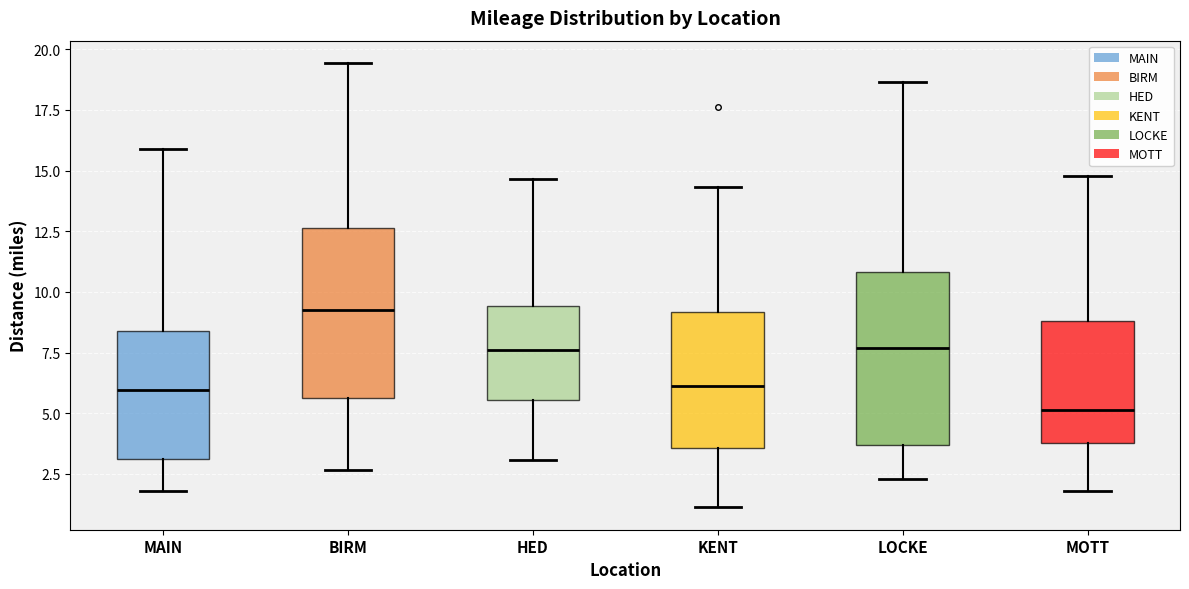

Reading left to right, read every box against the y-axis: the position of its median line, the range the box covers, and the ends of its whiskers. The values are not printed on the chart, so give them approximately, as read against the axis.

MAIN: median 6.0, box 3.0 to 8.5, whiskers 2.0 to 16.0
BIRM: median 9.5, box 5.5 to 12.5, whiskers 2.5 to 19.5
HED: median 7.5, box 5.5 to 9.5, whiskers 3.0 to 14.5
KENT: median 6.0, box 3.5 to 9.0, whiskers 1.0 to 14.5
LOCKE: median 7.5, box 3.5 to 11.0, whiskers 2.5 to 18.5
MOTT: median 5.0, box 4.0 to 9.0, whiskers 2.0 to 15.0